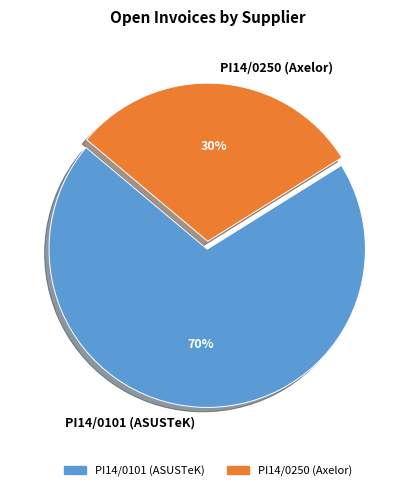

Combined, do PI14/0101 (ASUSTeK) and PI14/0250 (Axelor) account for over 50%?

Yes